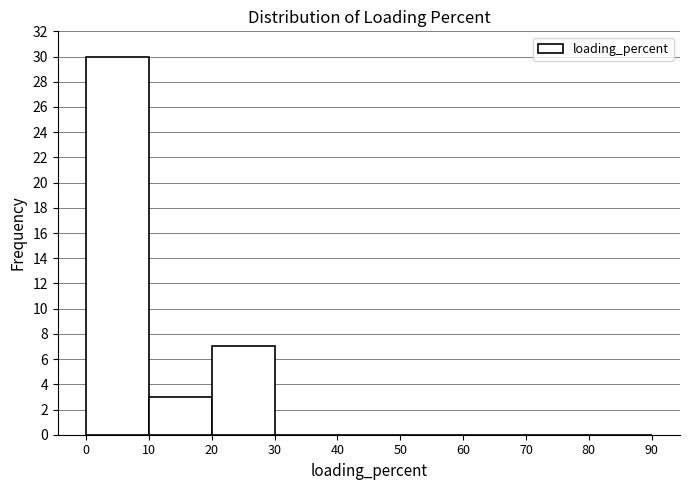

Reading left to right, transcribe this chart: for each bar, give the range it covers on the x-axis and its height. The values are not printed on the chart, so give them approximately, as read against the axis.

0 to 10: 30
10 to 20: 3
20 to 30: 7
30 to 40: 0
40 to 50: 0
50 to 60: 0
60 to 70: 0
70 to 80: 0
80 to 90: 0